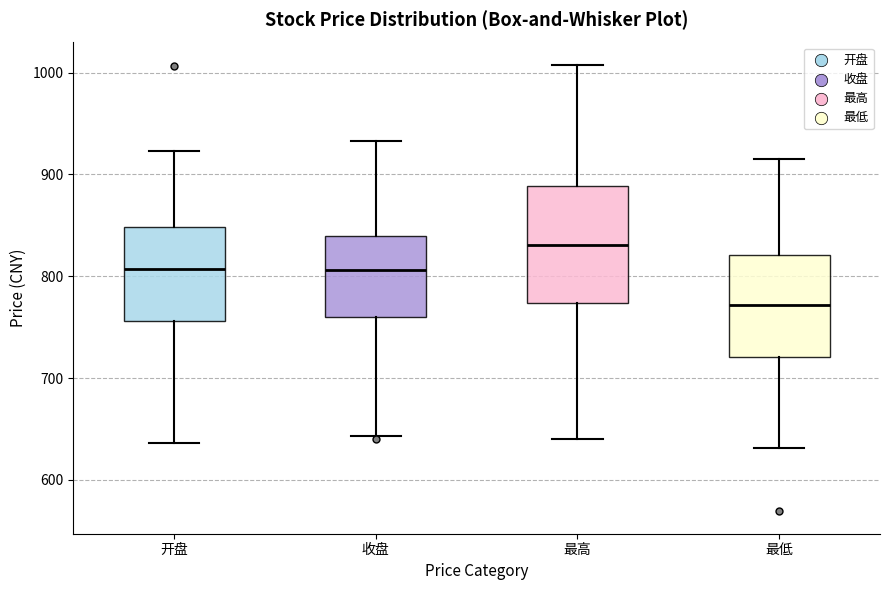

Reading left to right, read every box against the y-axis: the position of its median line, the range the box covers, and the ends of its whiskers. The values are not printed on the chart, so give them approximately, as read against the axis.

开盘: median 810, box 760 to 850, whiskers 640 to 920
收盘: median 810, box 760 to 840, whiskers 640 to 930
最高: median 830, box 770 to 890, whiskers 640 to 1010
最低: median 770, box 720 to 820, whiskers 630 to 920